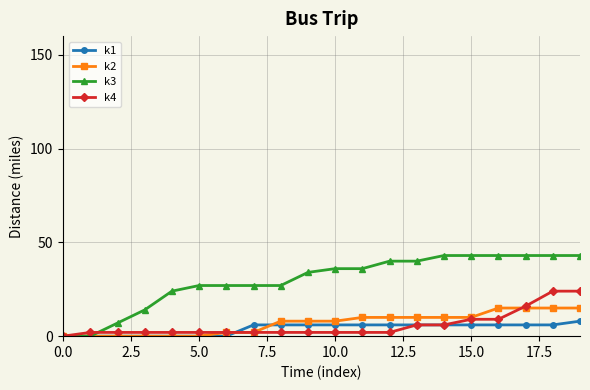

True or false: k1 and k4 cross at least once.

True